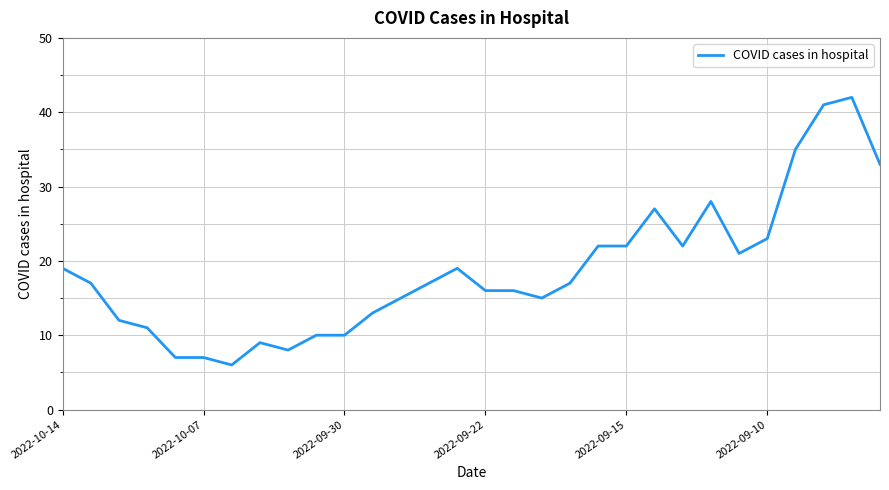

Reading left to right, list all the values displayed in this chart.

19	17	12	11	7	7	6	9	8	10	10	13	15	17	19	16	16	15	17	22	22	27	22	28	21	23	35	41	42	33